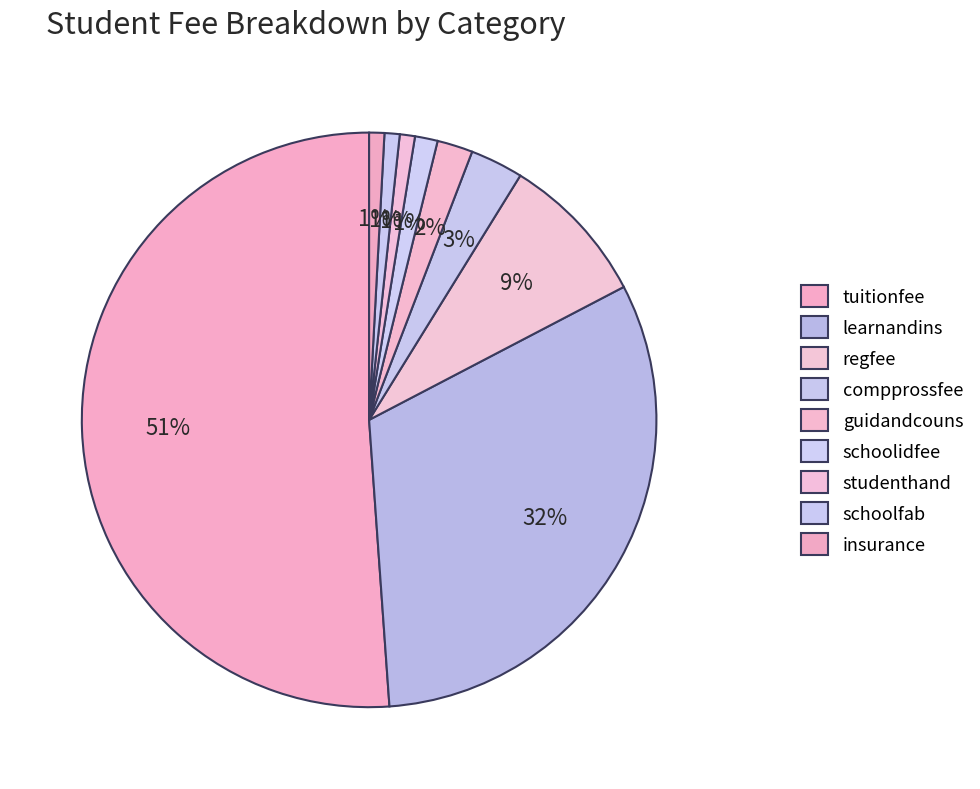

Do compprossfee and studenthand together represent more than half of the pie?

No